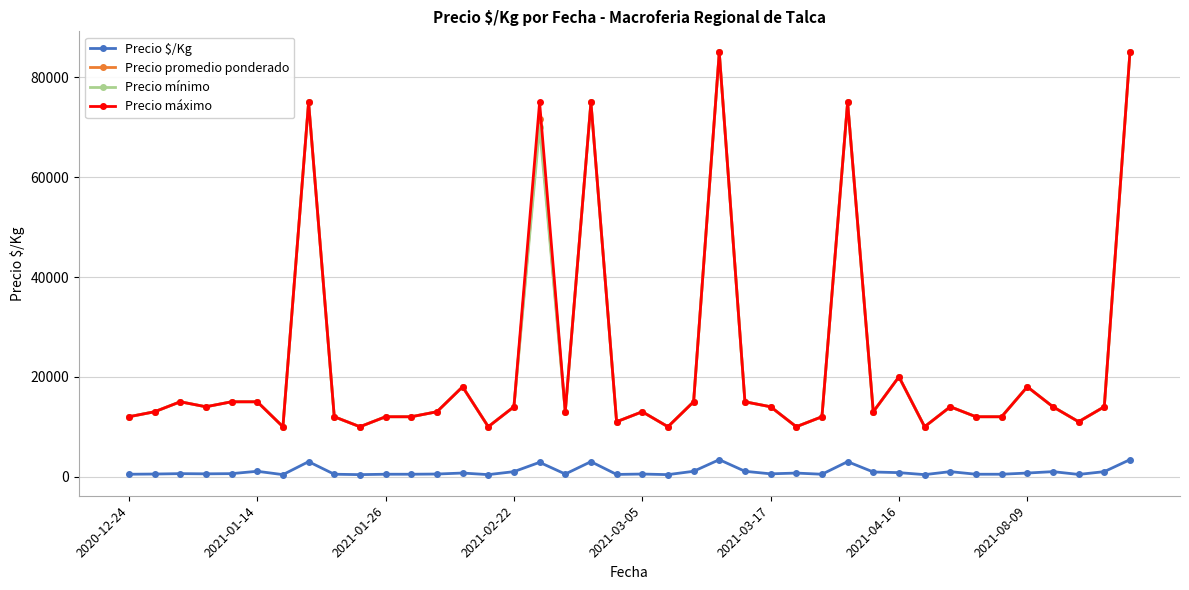

What is the average value of the Precio máximo series?

22900